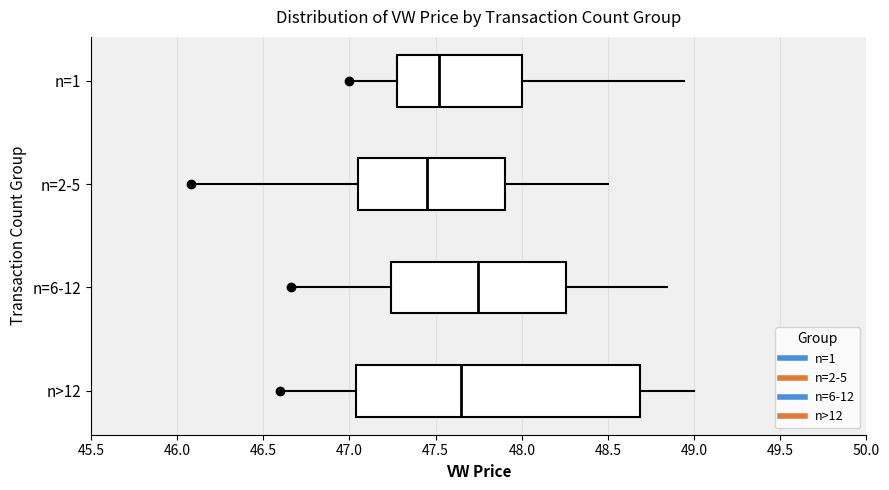

Which box has the furthest to the right median line?

n=6-12